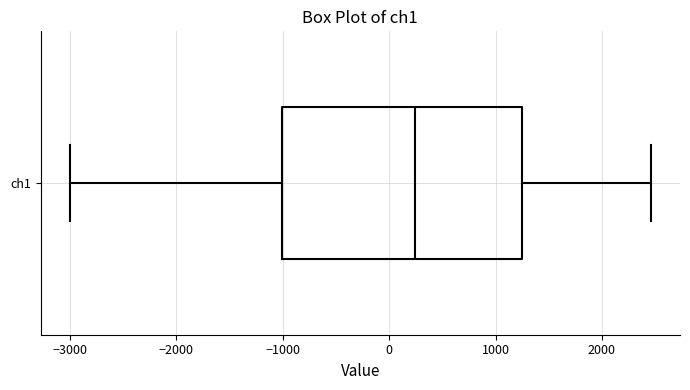

Where does the left whisker of the box for ch1 end on the x-axis? The values are not printed on the chart, so give them approximately, as read against the axis.

-3000